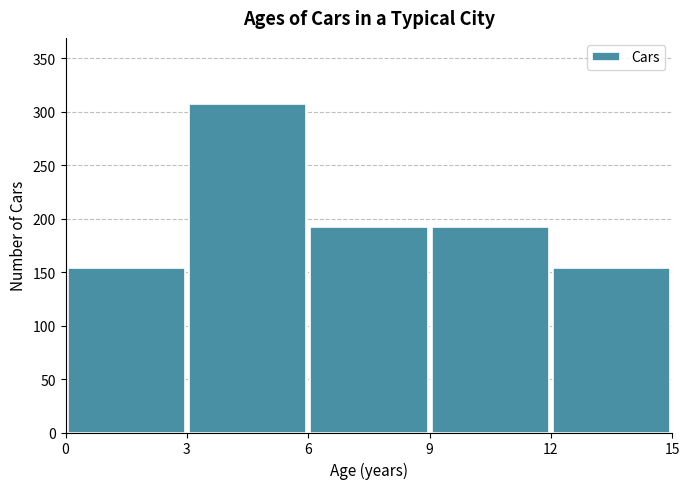

Reading left to right, transcribe this chart: for each bar, give the range it covers on the x-axis and its height. The values are not printed on the chart, so give them approximately, as read against the axis.

0 to 3: 155
3 to 6: 310
6 to 9: 190
9 to 12: 190
12 to 15: 155